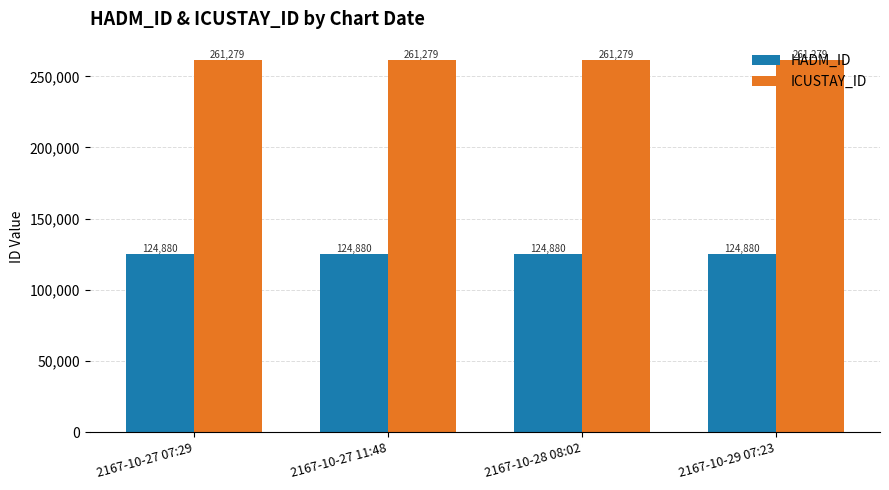

Rank the series by their maximum value, from highest to lowest.

ICUSTAY_ID, HADM_ID